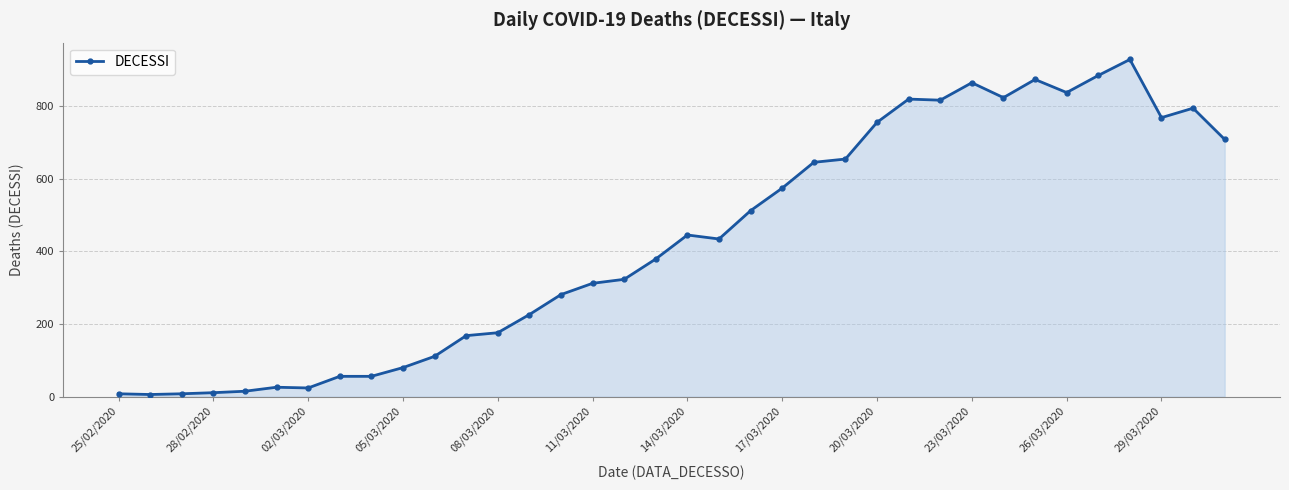

What is the value of the 17th point from the left?

323